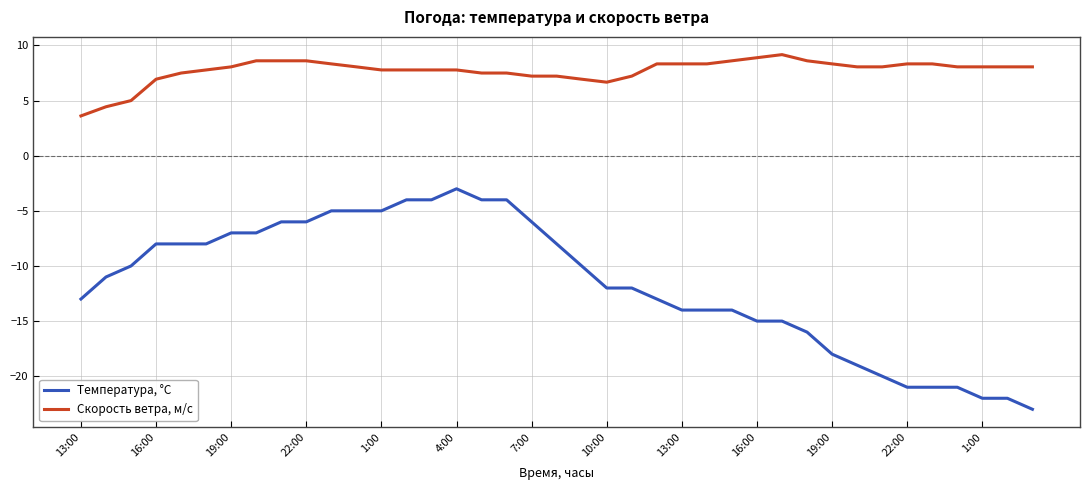

Rank the series by their maximum value, from lowest to highest.

Температура, °C, Скорость ветра, м/c